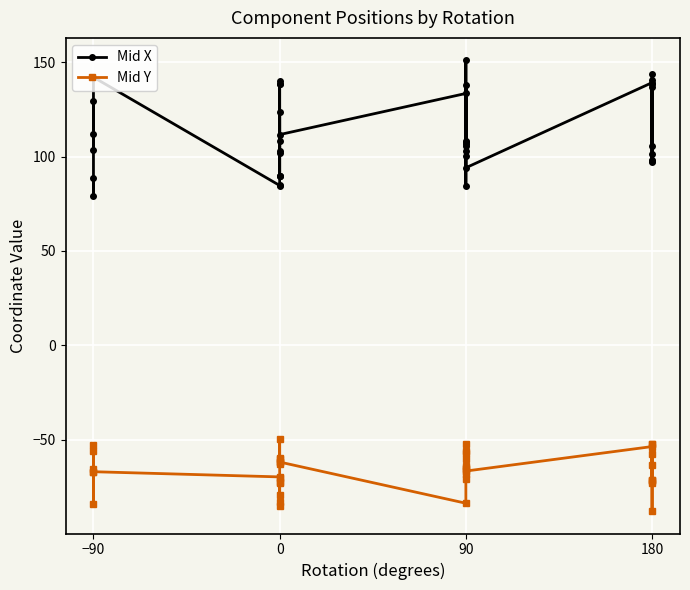

Which series has the largest total across all categories?

Mid X